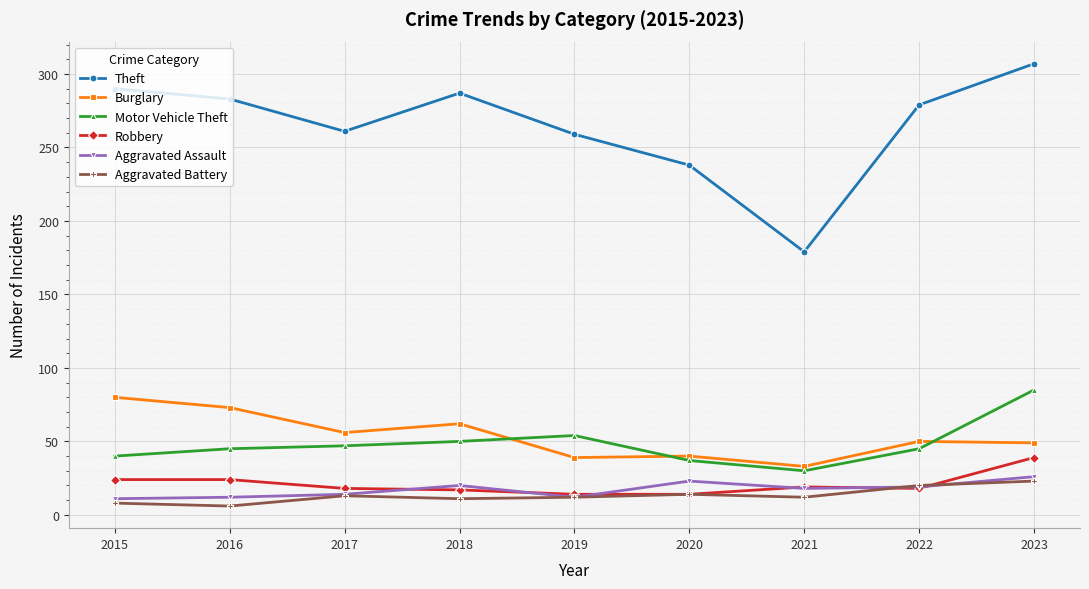

Is it true that Motor Vehicle Theft equals 22 at 2023?

False